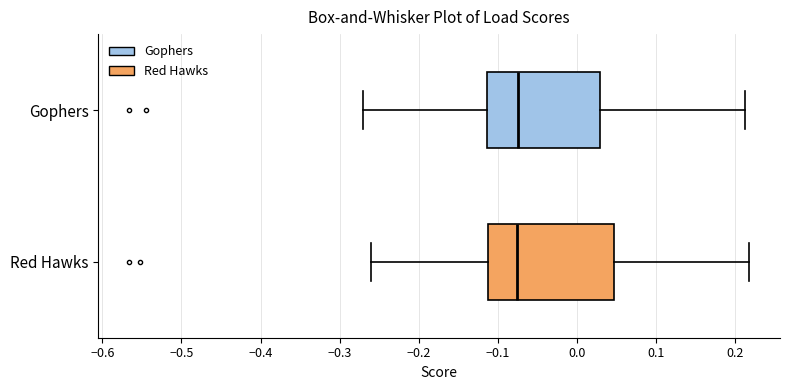

Comparing the boxes themselves (not the whiskers), which one is the widest?

Red Hawks